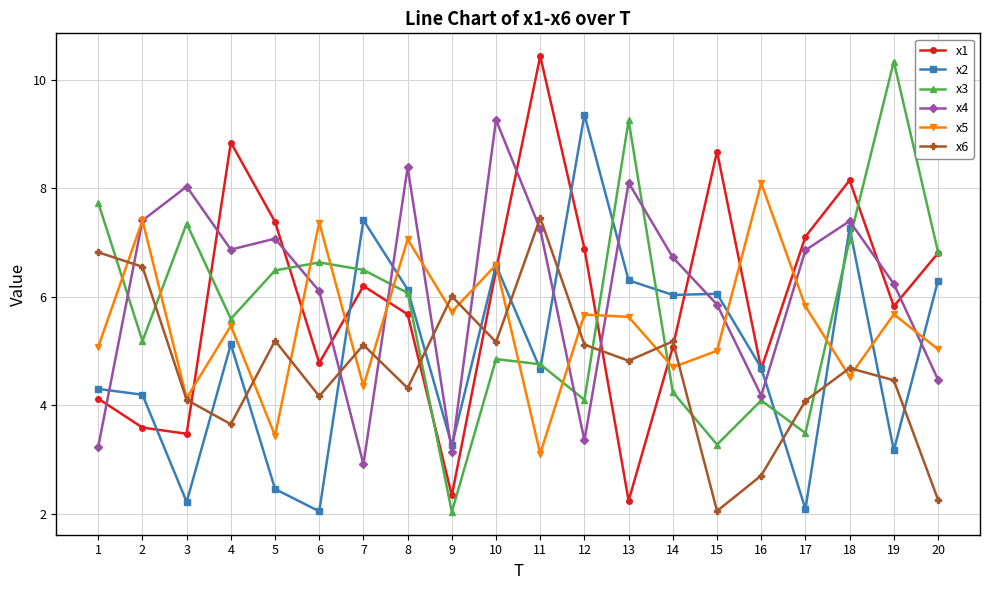

True or false: x5 has a value of 5.6 at 13.

True